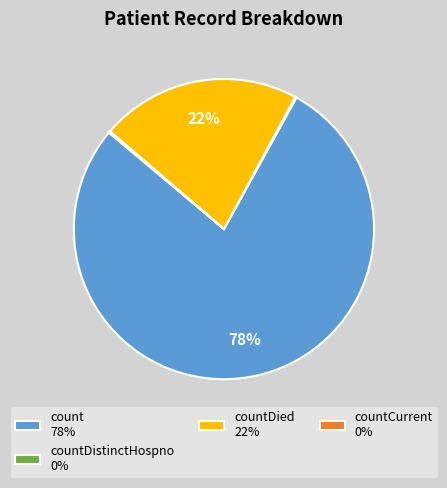

What is the largest slice in the pie chart?

count 78%